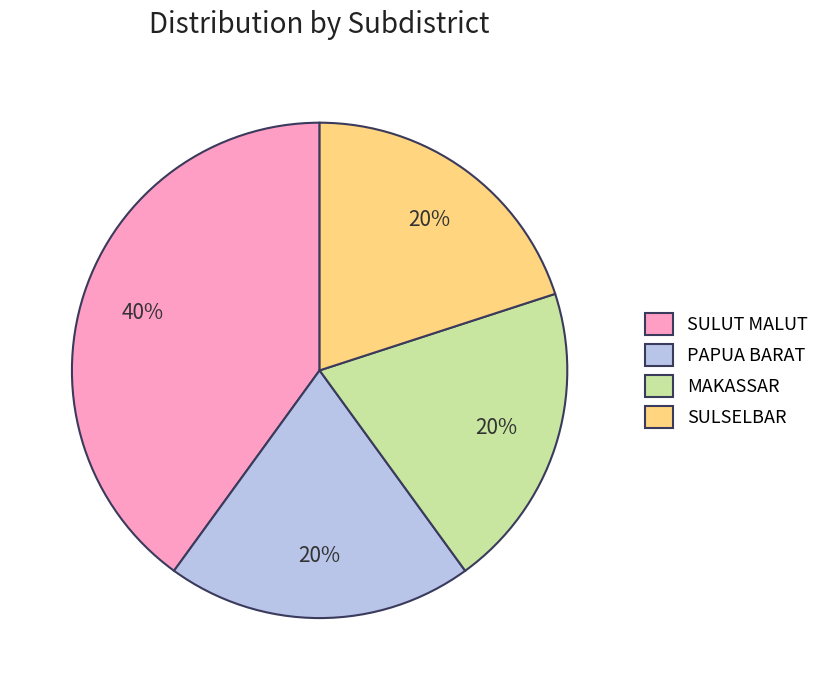

Which slice is the largest?

SULUT MALUT